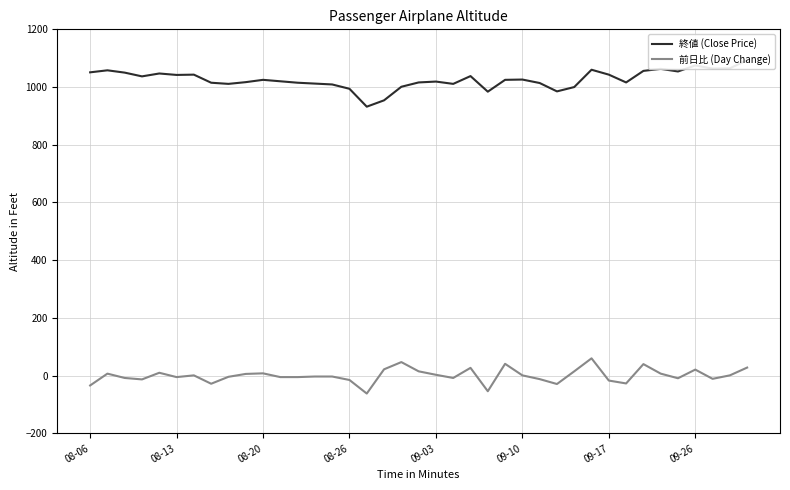

Does the chart display data point markers on the line(s)?

No